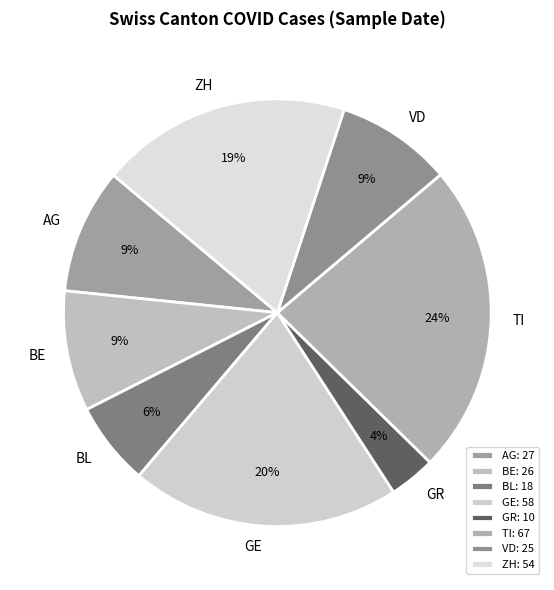

What is the largest slice in the pie chart?

TI